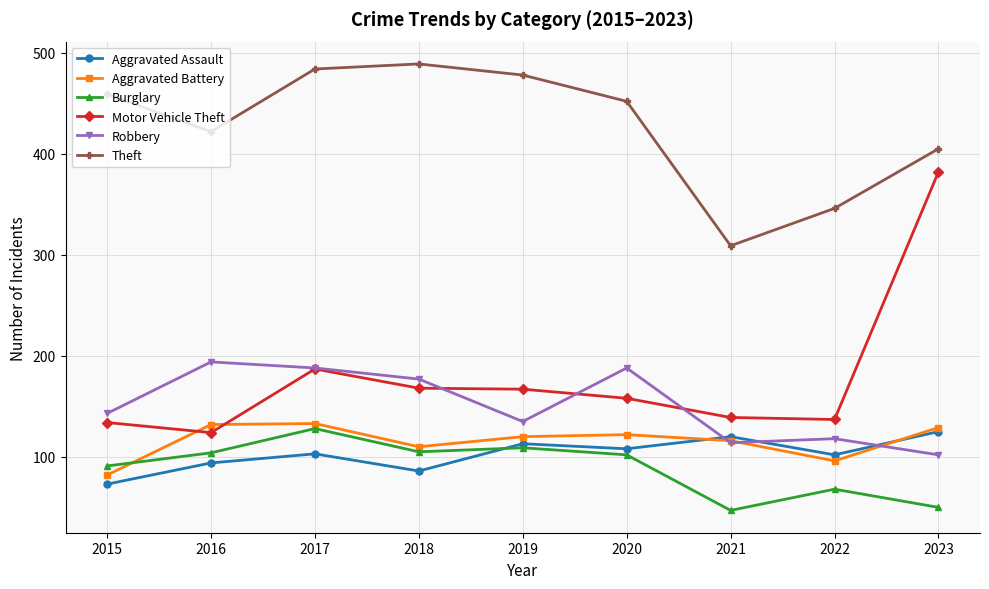

Which series has the widest spread of values?

Motor Vehicle Theft